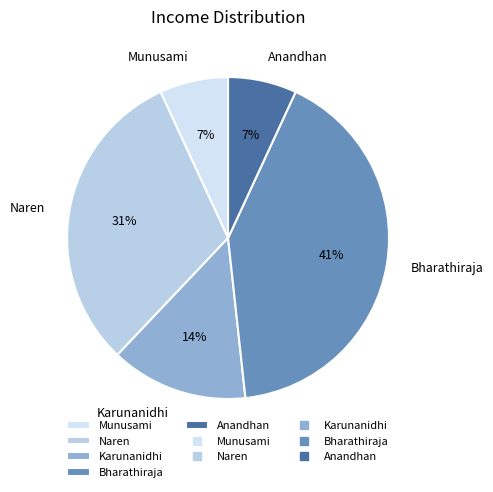

Which slice is the largest?

Bharathiraja